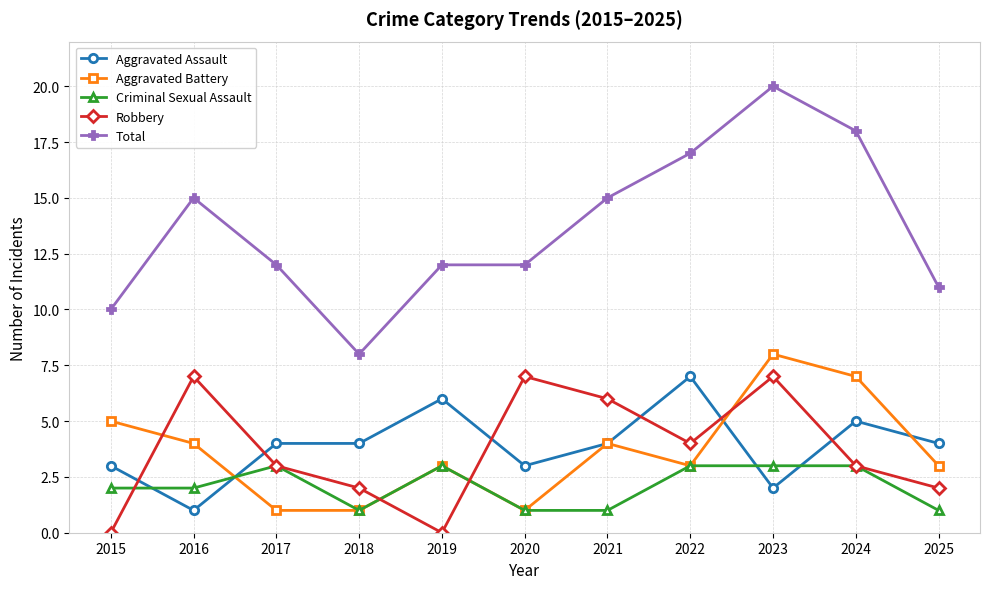

Where do Robbery and Aggravated Assault first cross each other?

2015 and 2016